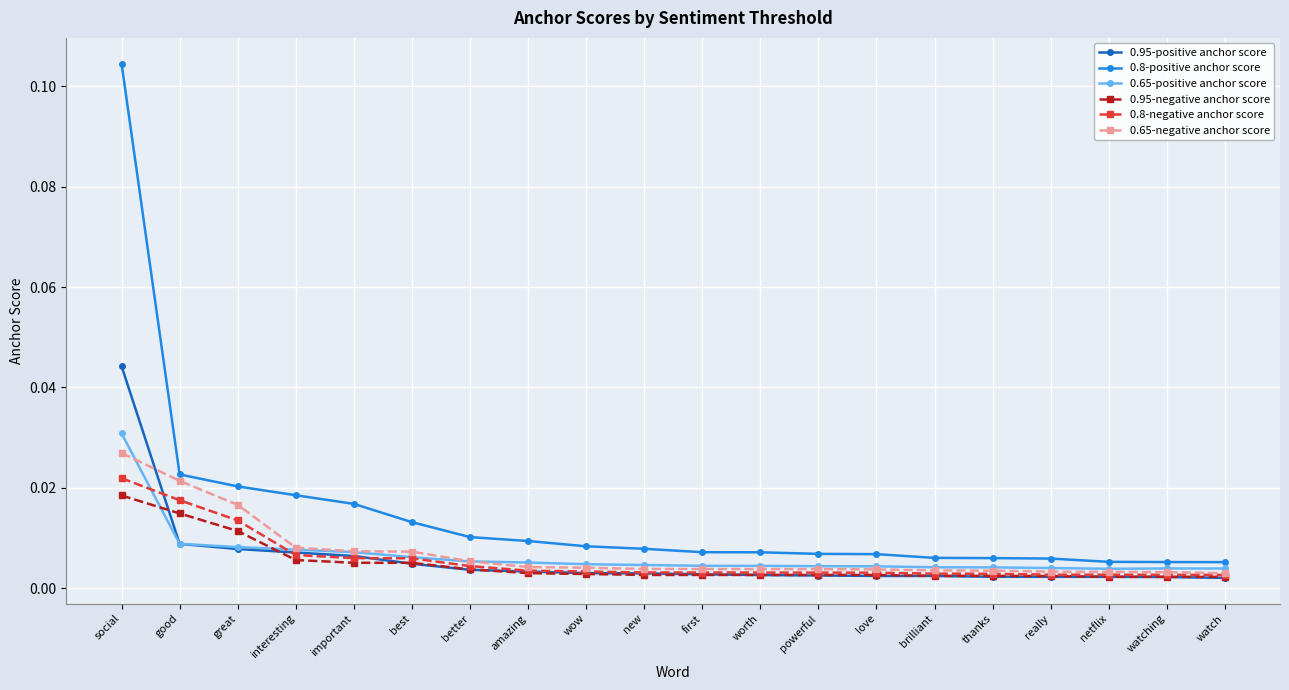

Which series has the largest total across all categories?

0.8-positive anchor score